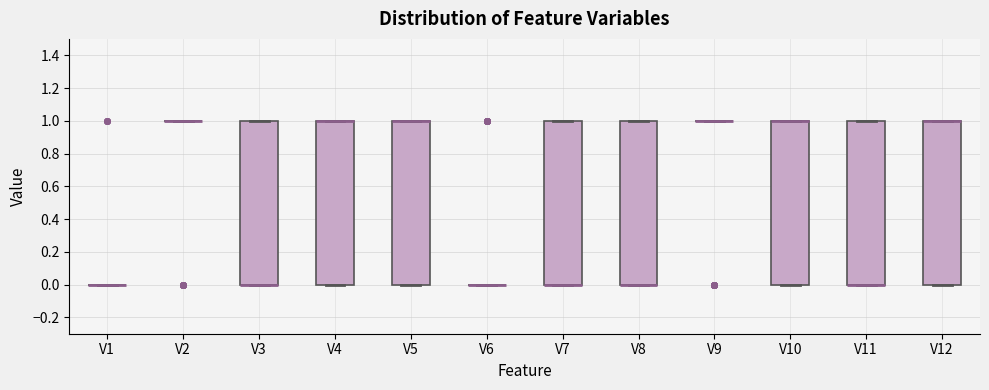

Reading left to right, transcribe this box plot: for each box, give where its median line is, the range the box spans, and where its two whiskers end, as read against the y-axis. The values are not printed on the chart, so give them approximately, as read against the axis.

V1: box collapsed to a line at 0, whiskers 0 to 0
V2: box collapsed to a line at 1, whiskers 1 to 1
V3: median 0 (drawn on the box's lower edge), box 0 to 1, whiskers 0 to 1
V4: median 1 (drawn on the box's upper edge), box 0 to 1, whiskers 0 to 1
V5: median 1 (drawn on the box's upper edge), box 0 to 1, whiskers 0 to 1
V6: box collapsed to a line at 0, whiskers 0 to 0
V7: median 0 (drawn on the box's lower edge), box 0 to 1, whiskers 0 to 1
V8: median 0 (drawn on the box's lower edge), box 0 to 1, whiskers 0 to 1
V9: box collapsed to a line at 1, whiskers 1 to 1
V10: median 1 (drawn on the box's upper edge), box 0 to 1, whiskers 0 to 1
V11: median 0 (drawn on the box's lower edge), box 0 to 1, whiskers 0 to 1
V12: median 1 (drawn on the box's upper edge), box 0 to 1, whiskers 0 to 1